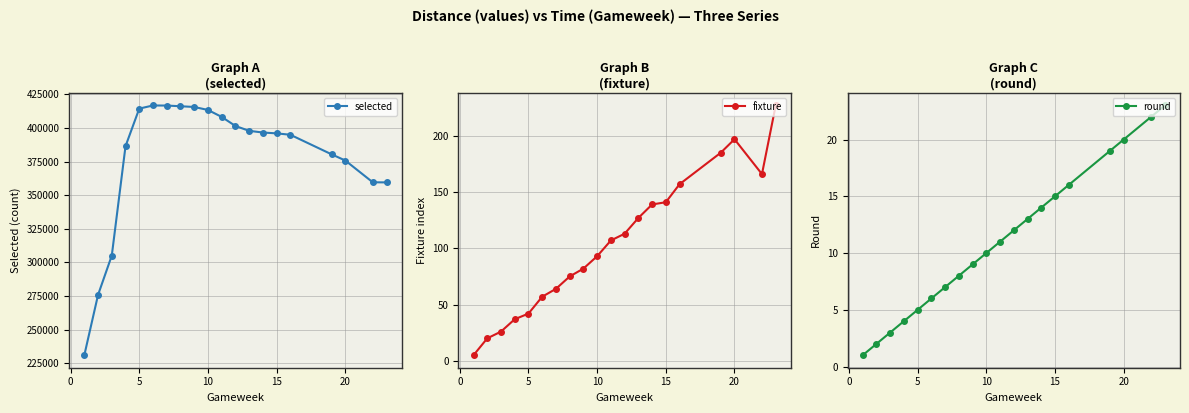

What is the smallest value displayed?

1